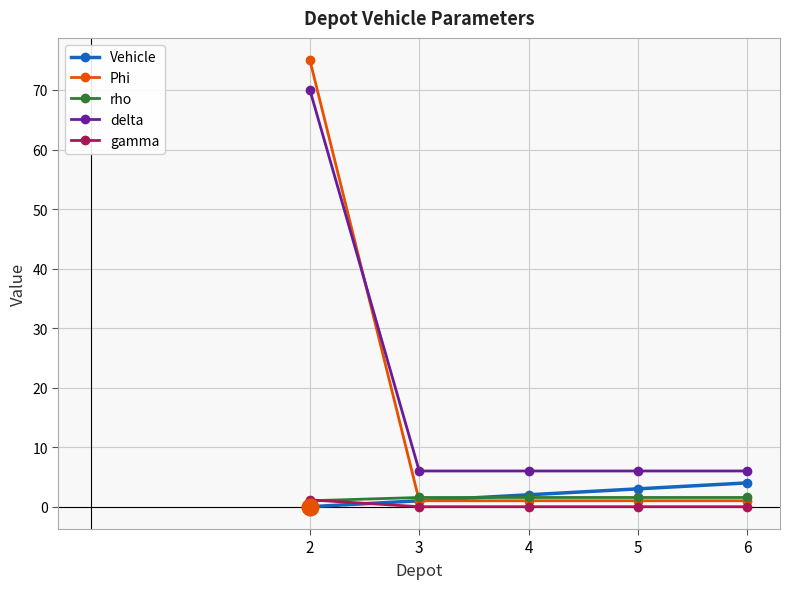

What is the maximum value for Vehicle?

4.0